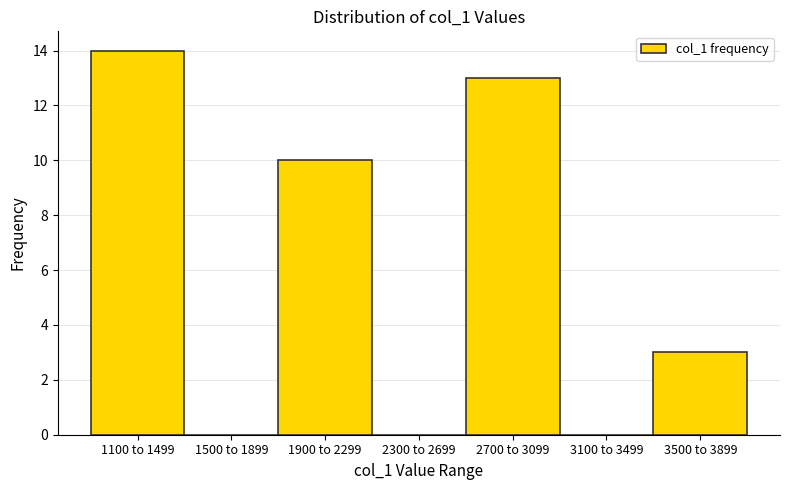

Reading right to left, extract all data points from this chart.

3500 to 3899=3	3100 to 3499=0	2700 to 3099=13	2300 to 2699=0	1900 to 2299=10	1500 to 1899=0	1100 to 1499=14